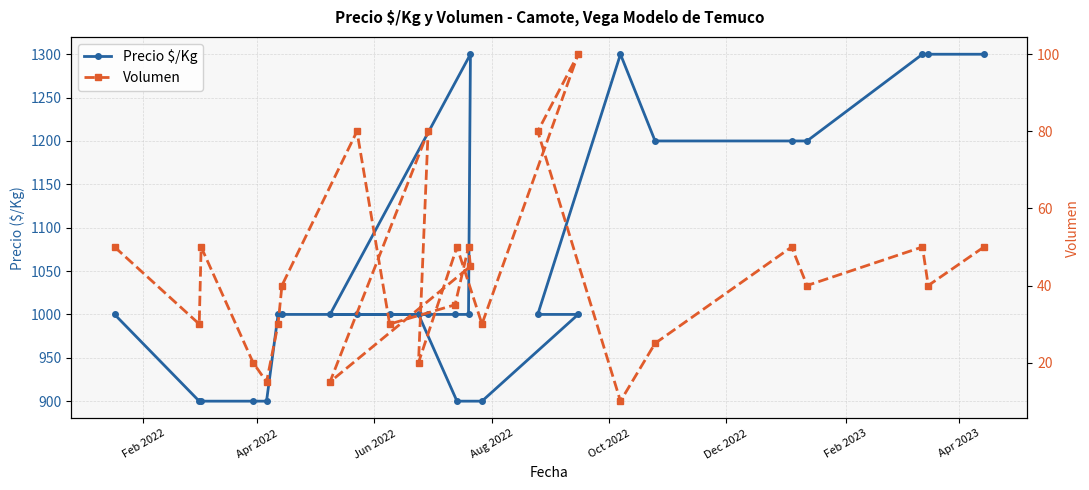

How many series are shown in this chart?

2